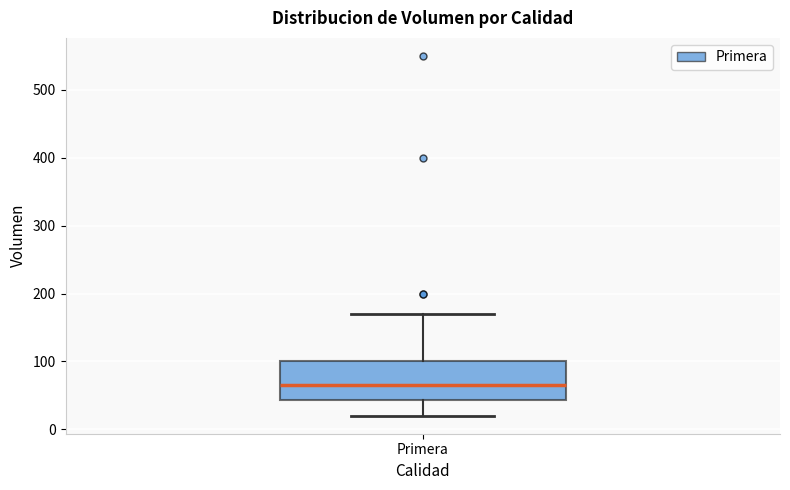

Where is the upper edge of the box for Primera on the y-axis? The values are not printed on the chart, so give them approximately, as read against the axis.

100